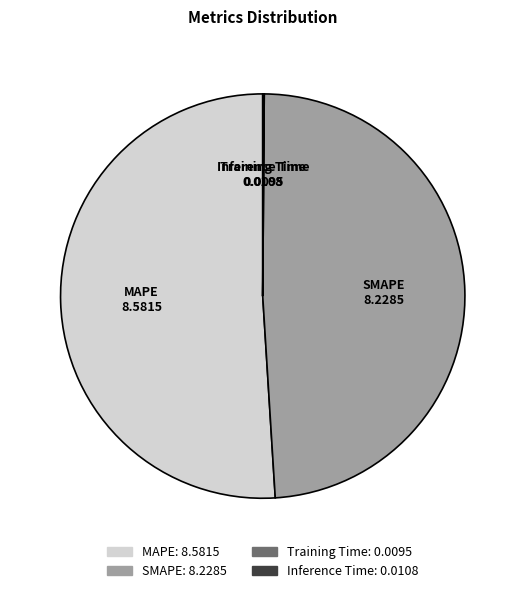

What is the largest slice in the pie chart?

MAPE